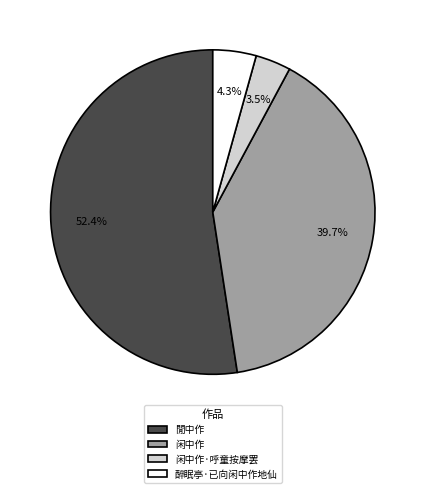

The 闲中作·呼童按摩罢 slice represents 4% of the pie. True or false?

True